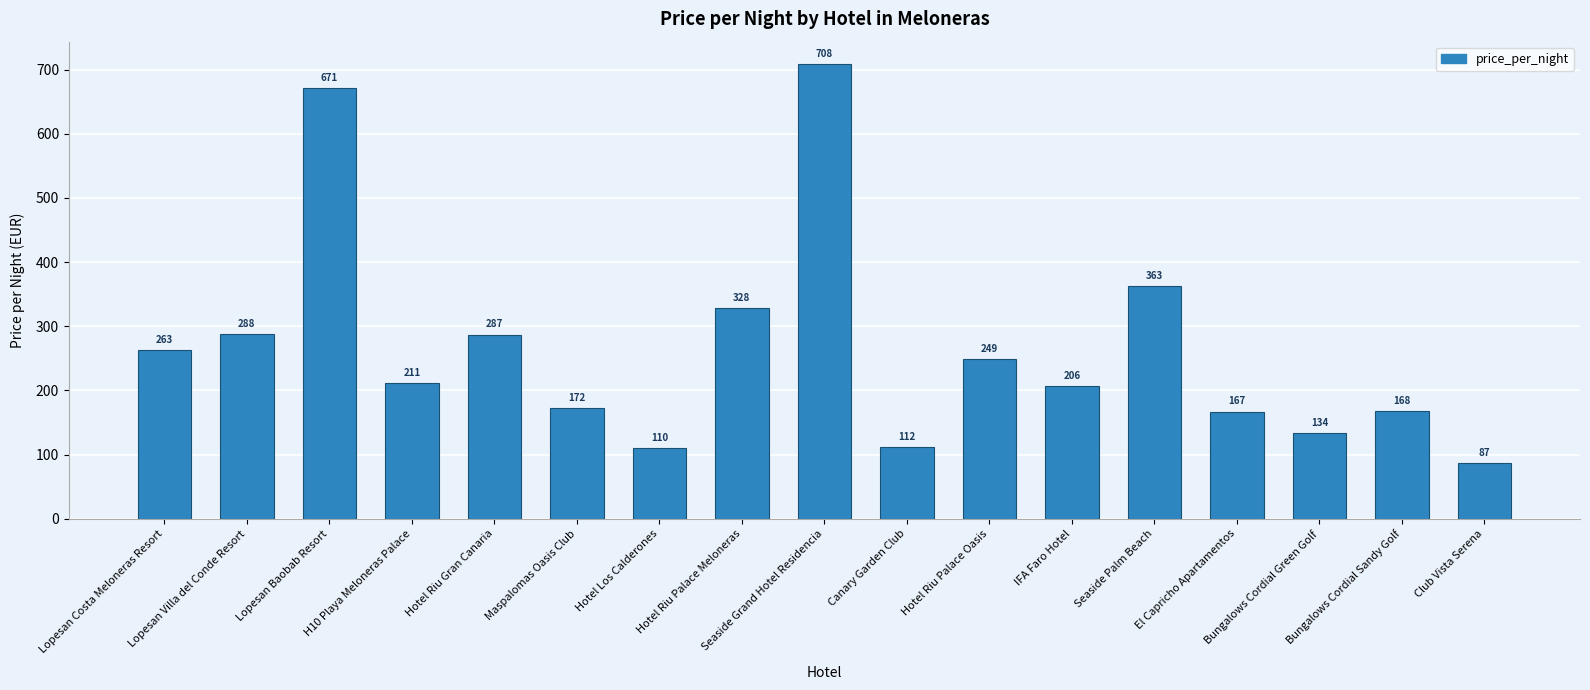

Is it true that the value at H10 Playa Meloneras Palace is 379?

False